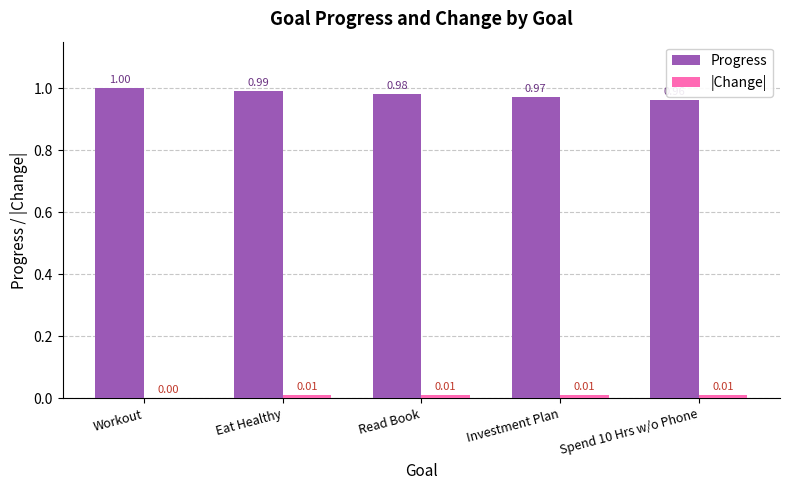

At which category does the chart reach its peak across all series?

Workout